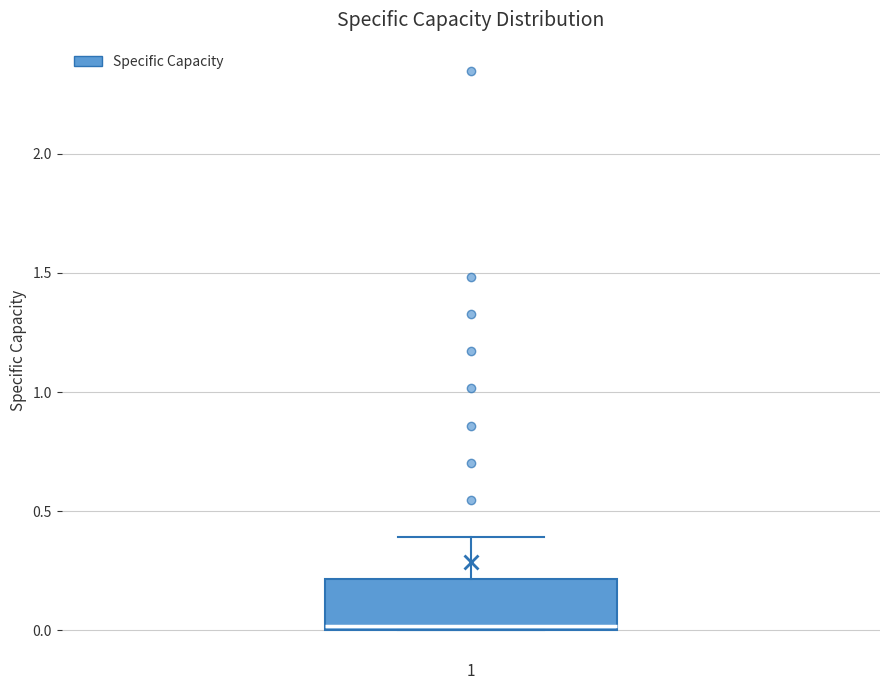

Read this box plot against the y-axis: the position of the median line, the range covered by the box, and the ends of both whiskers. The values are not printed on the chart, so give them approximately, as read against the axis.

median 0.0 (just above the box's lower edge), box 0.0 to 0.2, whiskers 0.0 to 0.4